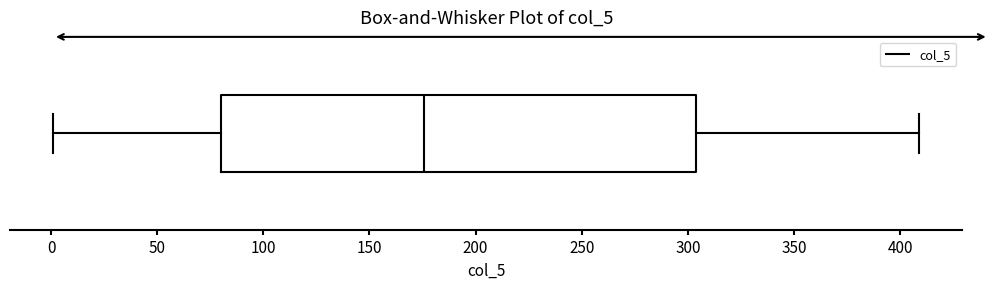

Where is the left edge of the box on the x-axis? The values are not printed on the chart, so give them approximately, as read against the axis.

80